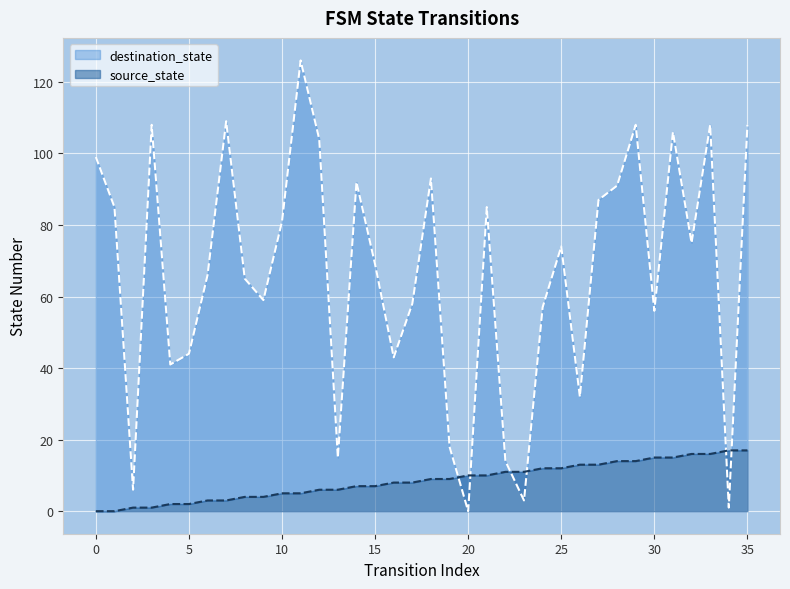

What is the total value across all series at 12?

110